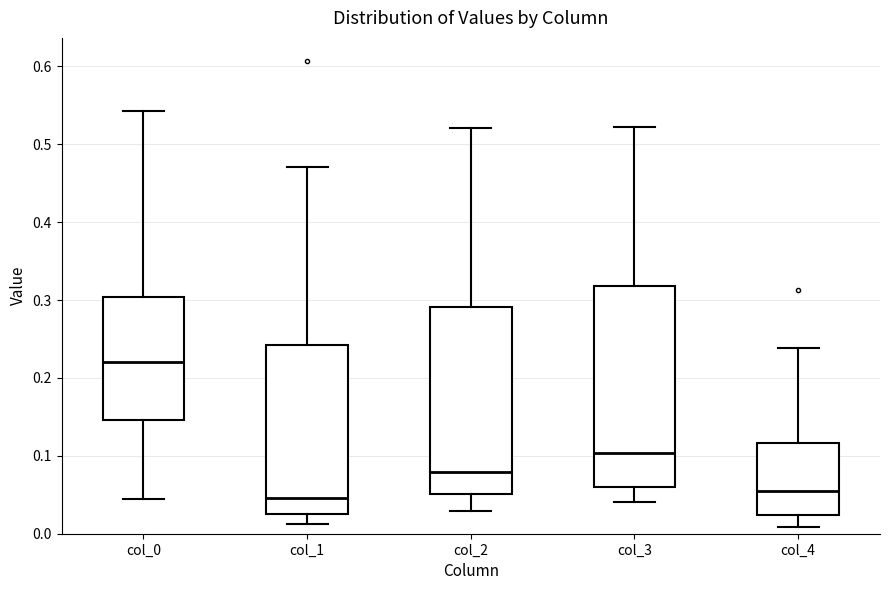

Reading left to right, read every box against the y-axis: the position of its median line, the range the box covers, and the ends of its whiskers. The values are not printed on the chart, so give them approximately, as read against the axis.

col_0: median 0.22, box 0.15 to 0.30, whiskers 0.05 to 0.54
col_1: median 0.05, box 0.03 to 0.24, whiskers 0.01 to 0.47
col_2: median 0.08, box 0.05 to 0.29, whiskers 0.03 to 0.52
col_3: median 0.10, box 0.06 to 0.32, whiskers 0.04 to 0.52
col_4: median 0.06, box 0.02 to 0.12, whiskers 0.01 to 0.24